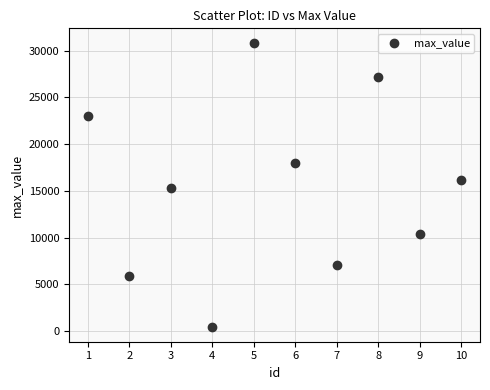

What is the range of X values (max minus min)?

9.0